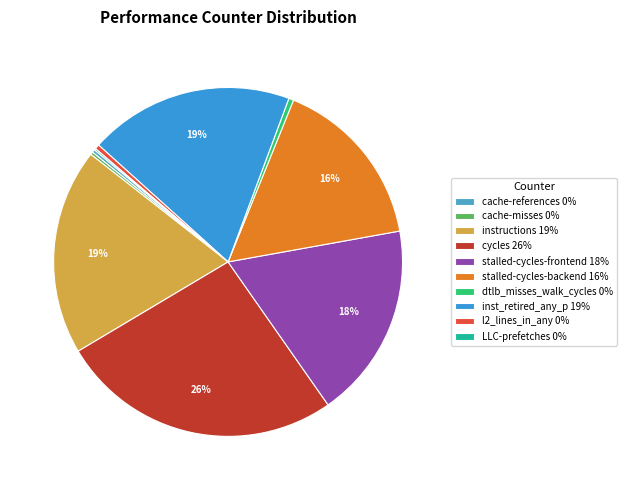

Which slice is the smallest?

LLC-prefetches